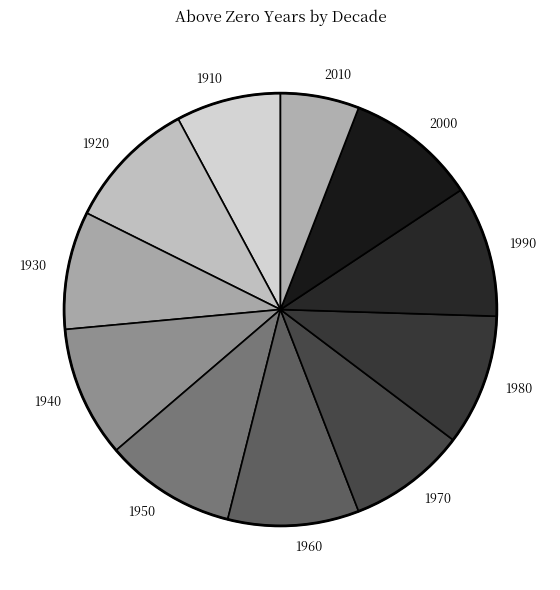

Which category has the smallest portion of the pie?

2010